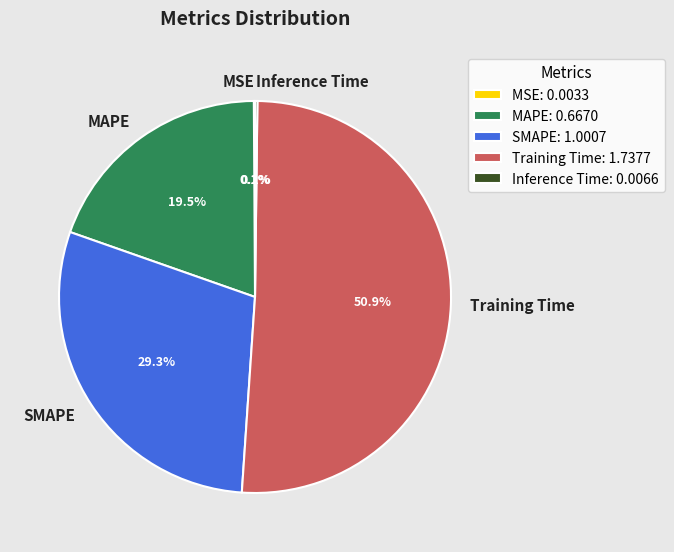

Is there a majority slice in this chart?

Yes